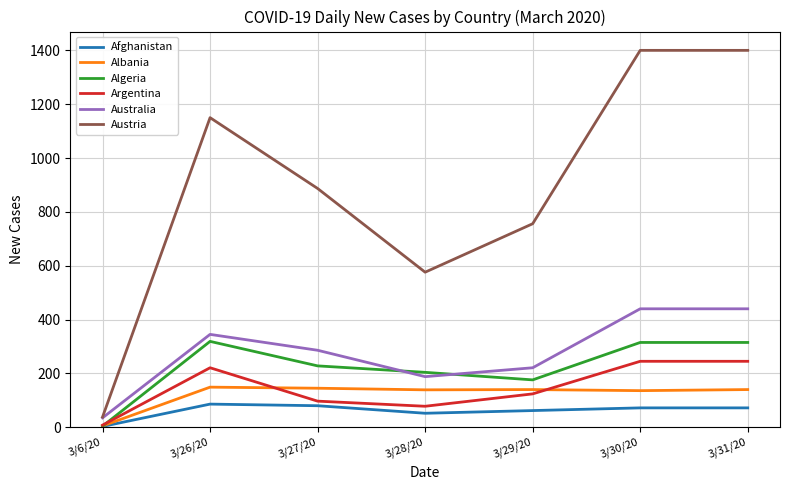

At 3/28/20, list the series in order from smallest to largest.

Afghanistan, Argentina, Albania, Australia, Algeria, Austria